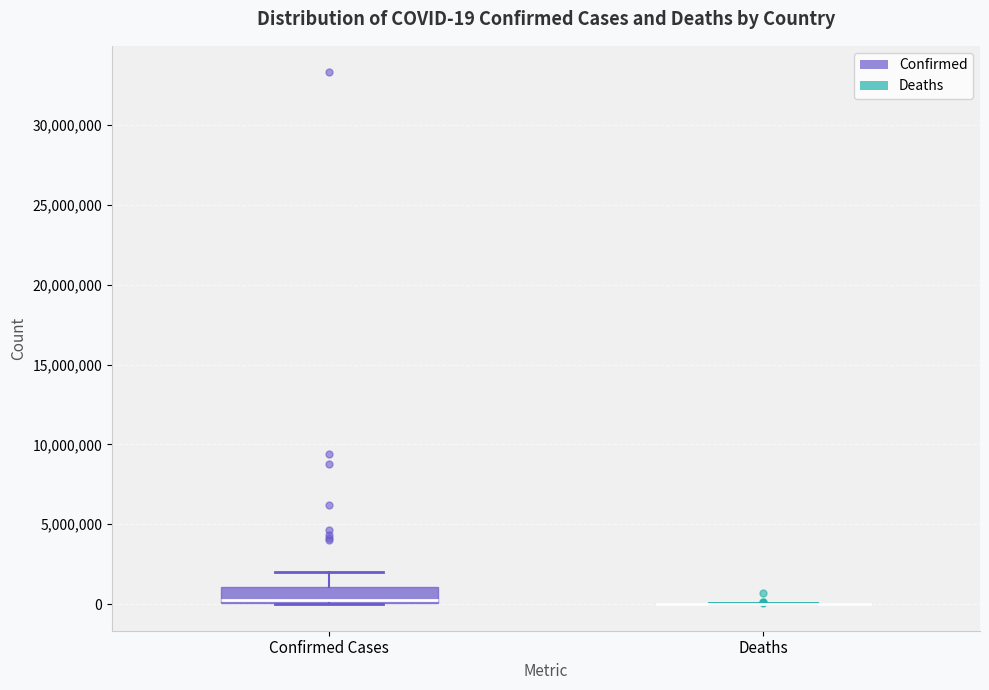

Which box is the tallest, from its lower edge to its upper edge?

Confirmed Cases